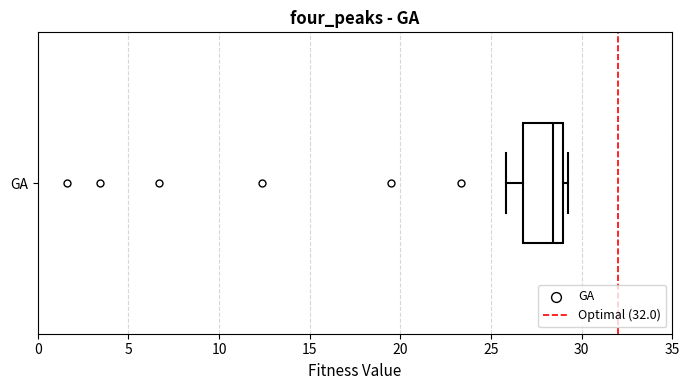

Transcribe this box plot: give where the median line is, the range the box spans, and where the two whiskers end, as read against the x-axis. The values are not printed on the chart, so give them approximately, as read against the axis.

median 28.5, box 27.0 to 29.0, whiskers 26.0 to 29.5